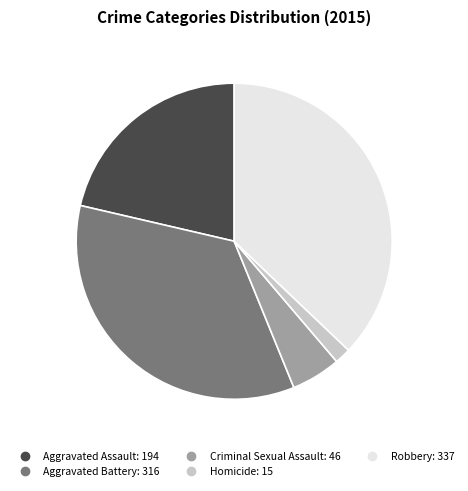

Approximately how many times larger is the value at Robbery compared to Criminal Sexual Assault?

7.3